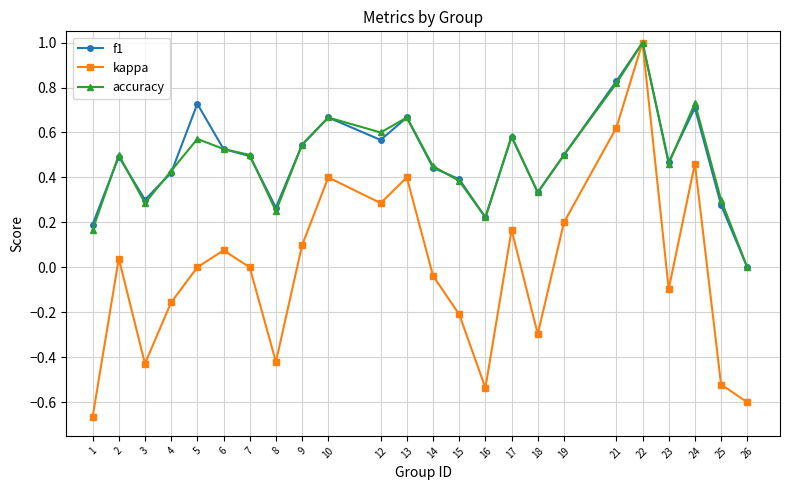

At which label is f1 closest to 0?

26